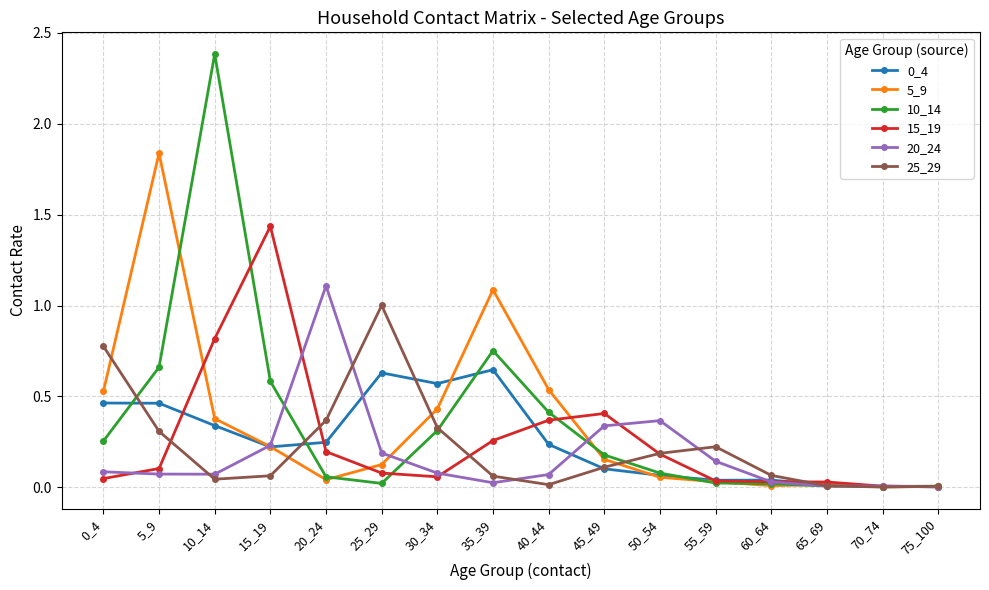

At which category does 5_9 reach its first local valley?

20_24